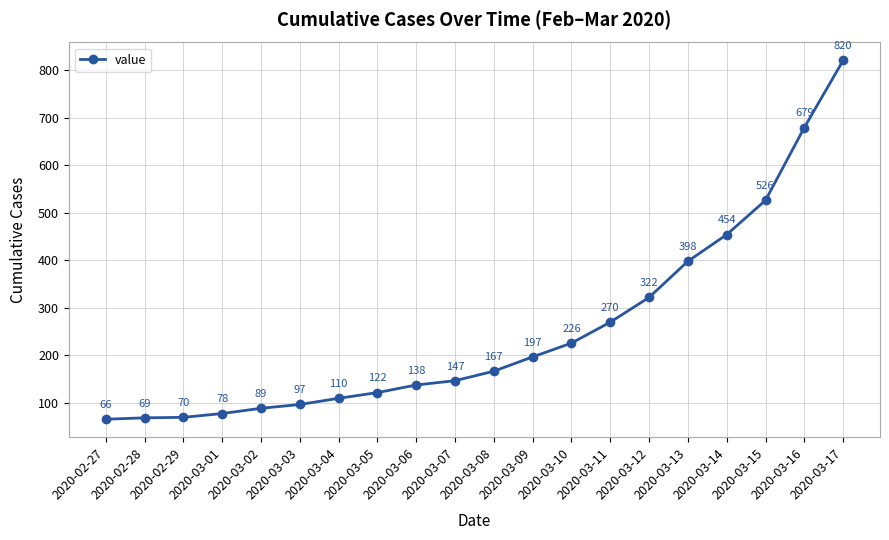

Reading left to right, what are all the values shown in this chart?

2020-02-27=66	2020-02-28=69	2020-02-29=70	2020-03-01=78	2020-03-02=89	2020-03-03=97	2020-03-04=110	2020-03-05=122	2020-03-06=138	2020-03-07=147	2020-03-08=167	2020-03-09=197	2020-03-10=226	2020-03-11=270	2020-03-12=322	2020-03-13=398	2020-03-14=454	2020-03-15=526	2020-03-16=679	2020-03-17=820